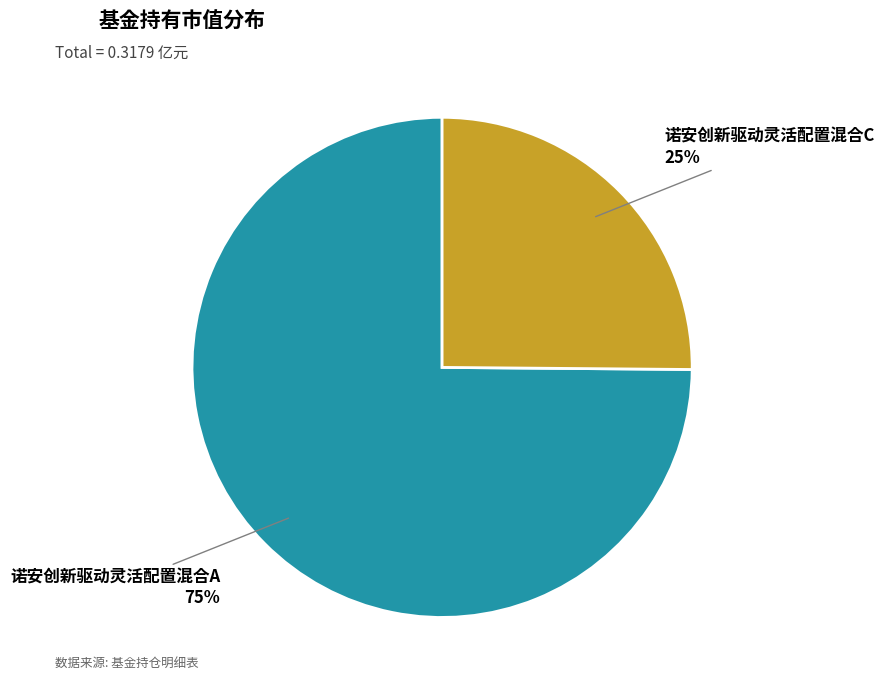

To the nearest percent, what percentage of the pie is 诺安创新驱动灵活配置混合A?

75%